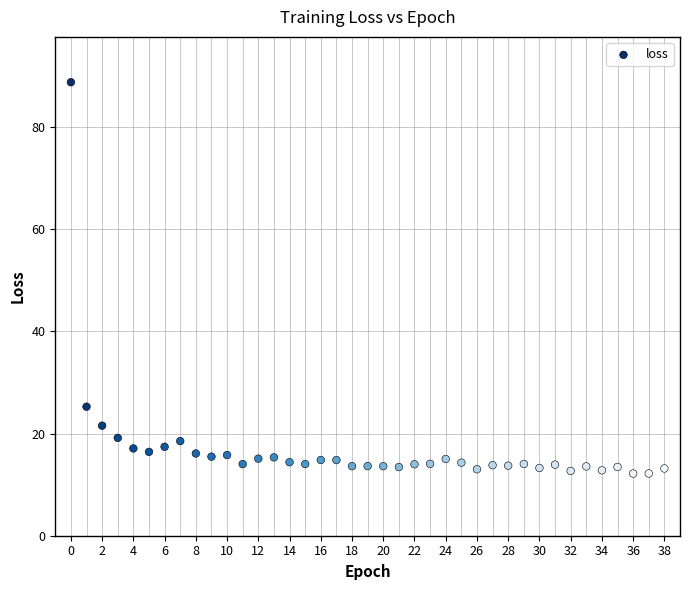

What Y value in the scatter plot is closest to 50?

25.3